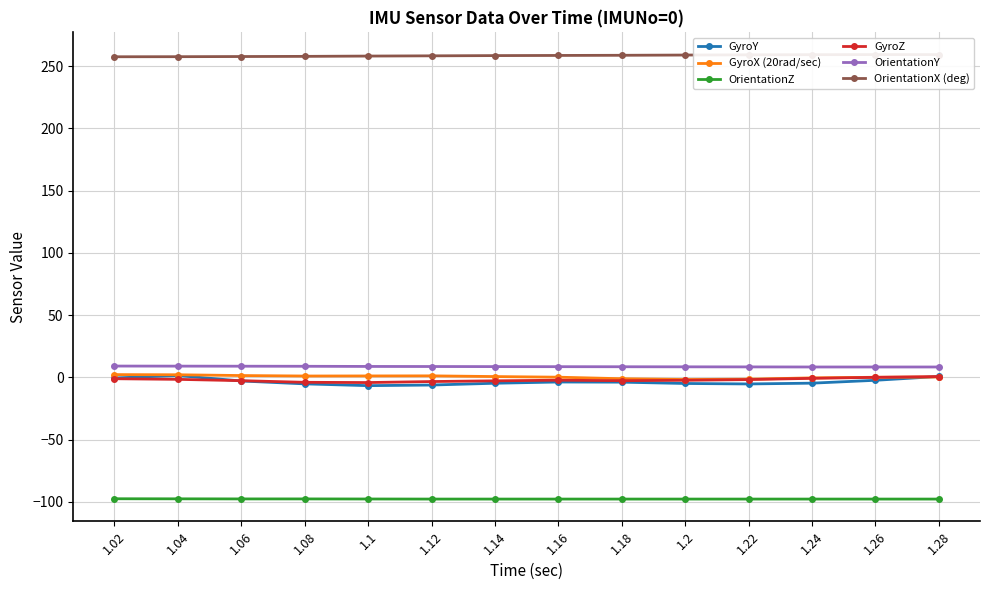

What position from the right is 1.02?

14